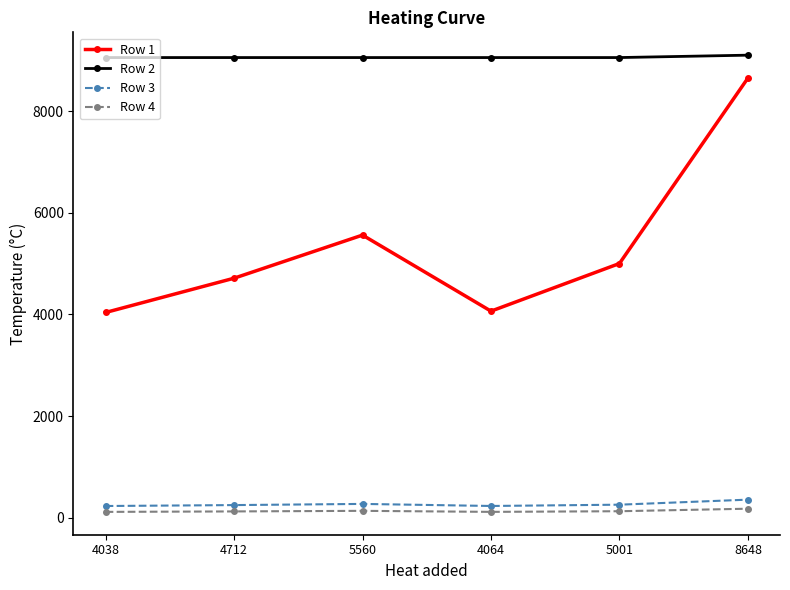

What are all the series names shown in the legend?

Row 1, Row 2, Row 3, Row 4